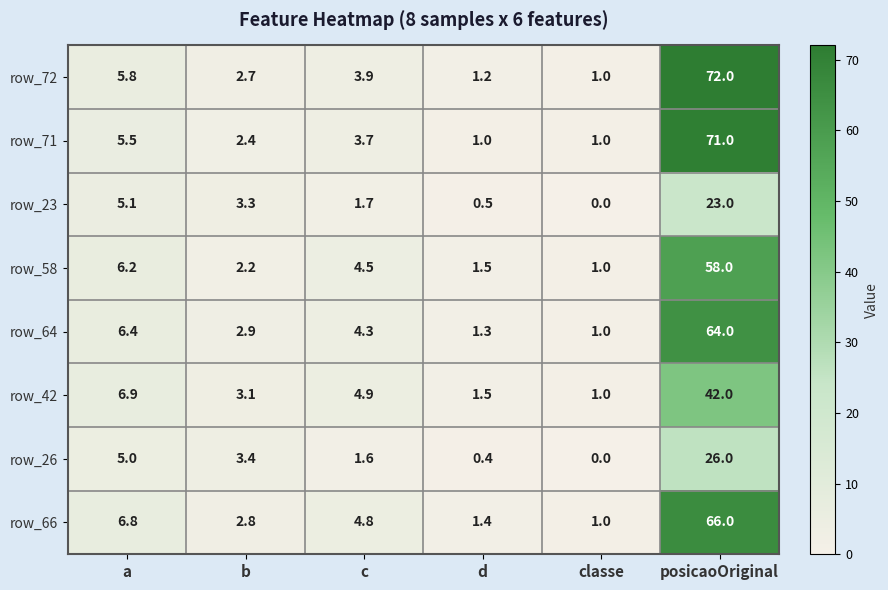

Is it true that row_64 equals 1.9 at d?

False